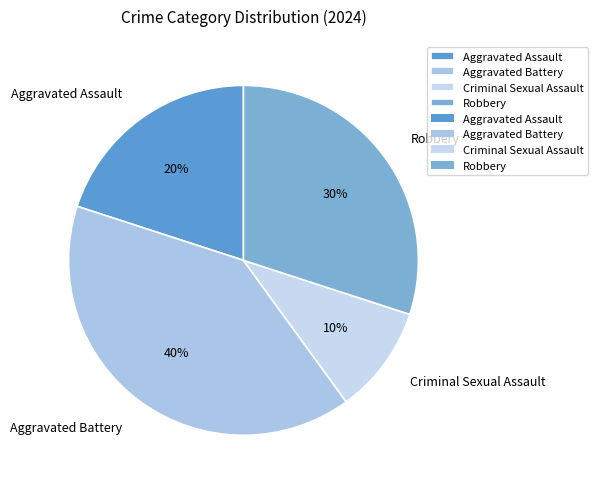

The Robbery slice represents 38% of the pie. True or false?

False